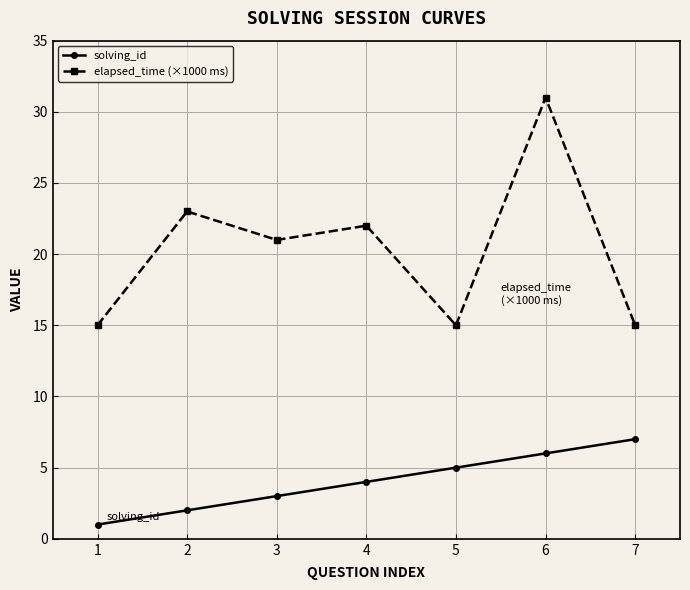

What is the minimum value for elapsed_time (×1000 ms)?

15